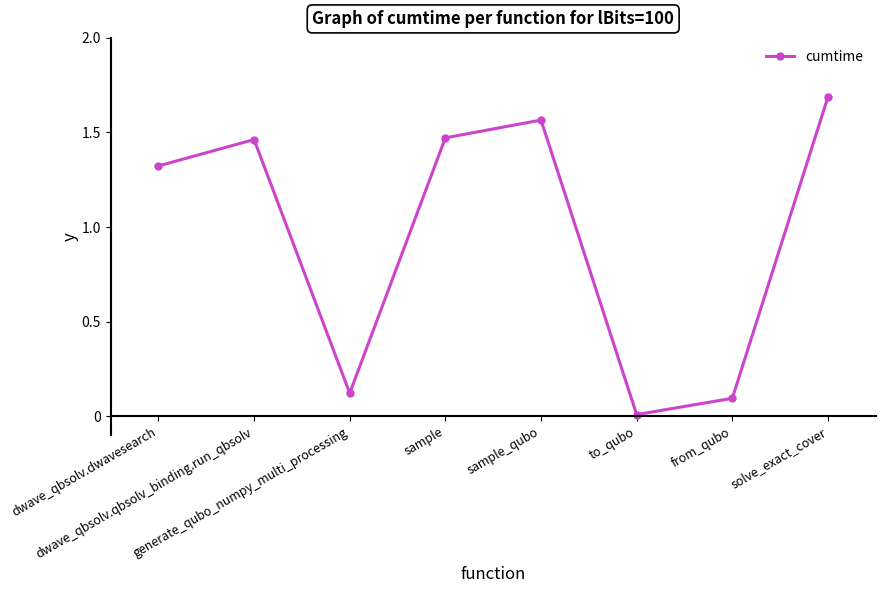

Where is the first local minimum?

generate_qubo_numpy_multi_processing